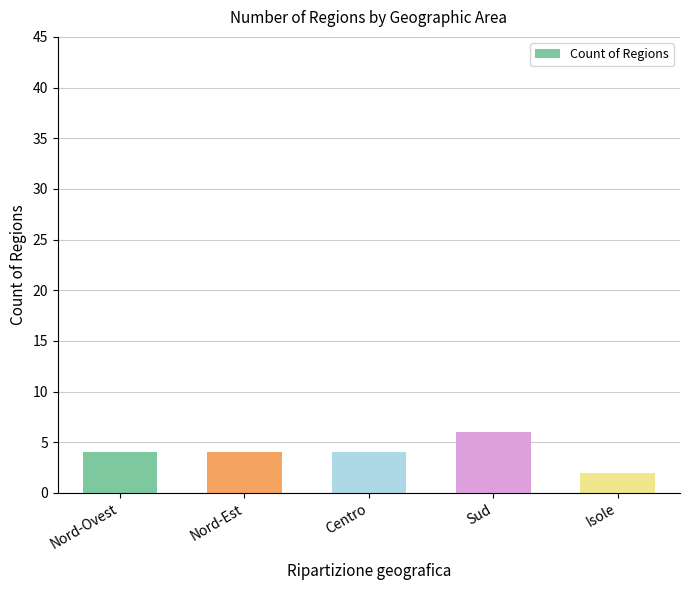

Approximately how many times larger is the value at Centro compared to Nord-Est?

1.0